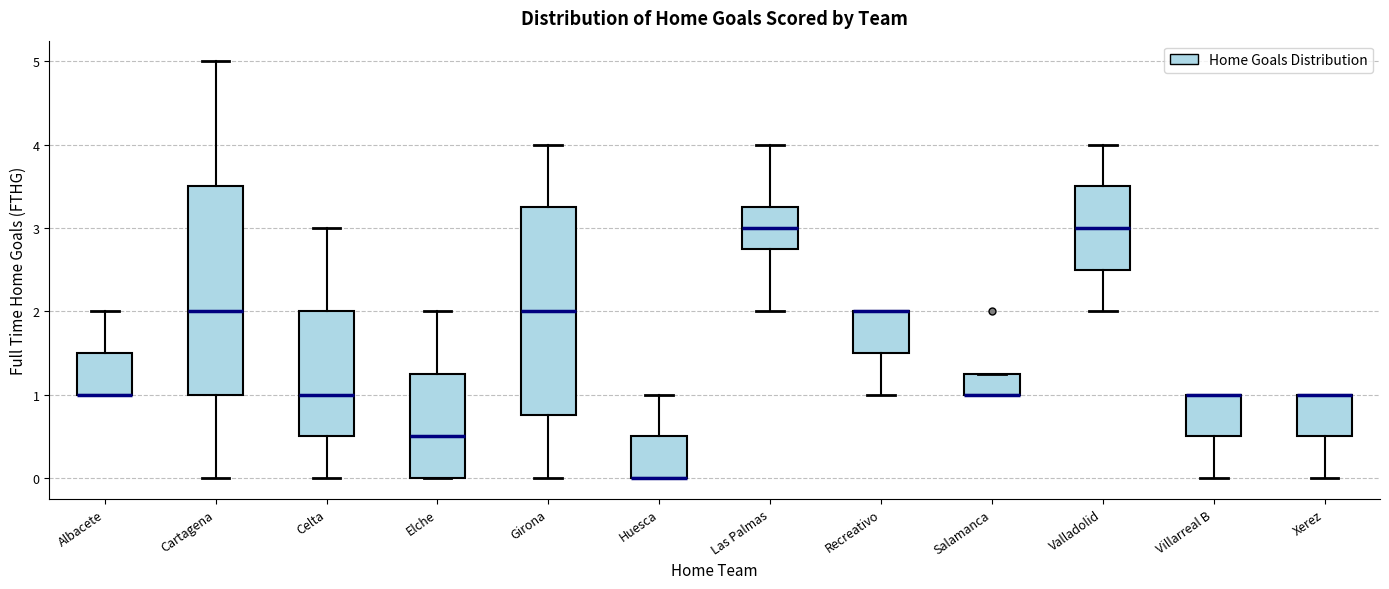

Reading left to right, transcribe this box plot: for each box, give where its median line is, the range the box spans, and where its two whiskers end, as read against the y-axis. The values are not printed on the chart, so give them approximately, as read against the axis.

Albacete: median 1.0 (drawn on the box's lower edge), box 1.0 to 1.5, whiskers 1.0 to 2.0
Cartagena: median 2.0, box 1.0 to 3.5, whiskers 0.0 to 5.0
Celta: median 1.0, box 0.5 to 2.0, whiskers 0.0 to 3.0
Elche: median 0.5, box 0.0 to 1.3, whiskers 0.0 to 2.0
Girona: median 2.0, box 0.8 to 3.3, whiskers 0.0 to 4.0
Huesca: median 0.0 (drawn on the box's lower edge), box 0.0 to 0.5, whiskers 0.0 to 1.0
Las Palmas: median 3.0, box 2.8 to 3.3, whiskers 2.0 to 4.0
Recreativo: median 2.0 (drawn on the box's upper edge), box 1.5 to 2.0, whiskers 1.0 to 2.0
Salamanca: median 1.0 (drawn on the box's lower edge), box 1.0 to 1.3, whiskers 1.0 to 1.3
Valladolid: median 3.0, box 2.5 to 3.5, whiskers 2.0 to 4.0
Villarreal B: median 1.0 (drawn on the box's upper edge), box 0.5 to 1.0, whiskers 0.0 to 1.0
Xerez: median 1.0 (drawn on the box's upper edge), box 0.5 to 1.0, whiskers 0.0 to 1.0